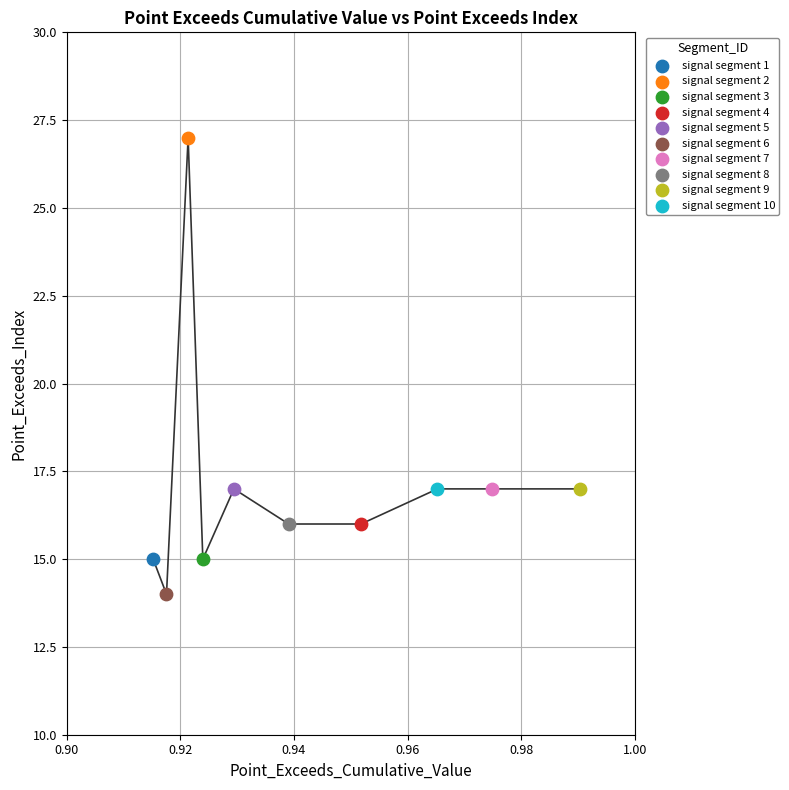

Which series contains the highest Y value?

signal segment 2